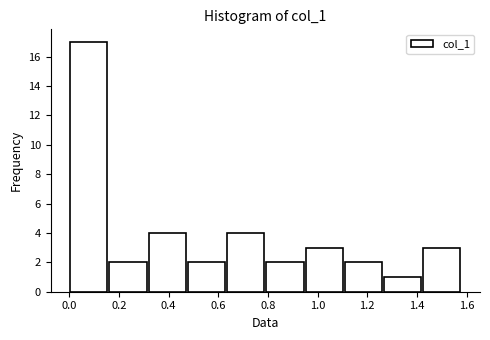

Reading left to right, transcribe this chart: for each bar, give the range it covers on the x-axis and its height. Neither the bar edges nor the heights are printed on the chart, so give them approximately, as read against the axes.

0.00 to 0.16: 17
0.16 to 0.32: 2
0.32 to 0.48: 4
0.48 to 0.64: 2
0.64 to 0.78: 4
0.78 to 0.94: 2
0.94 to 1.10: 3
1.10 to 1.26: 2
1.26 to 1.42: 1
1.42 to 1.58: 3